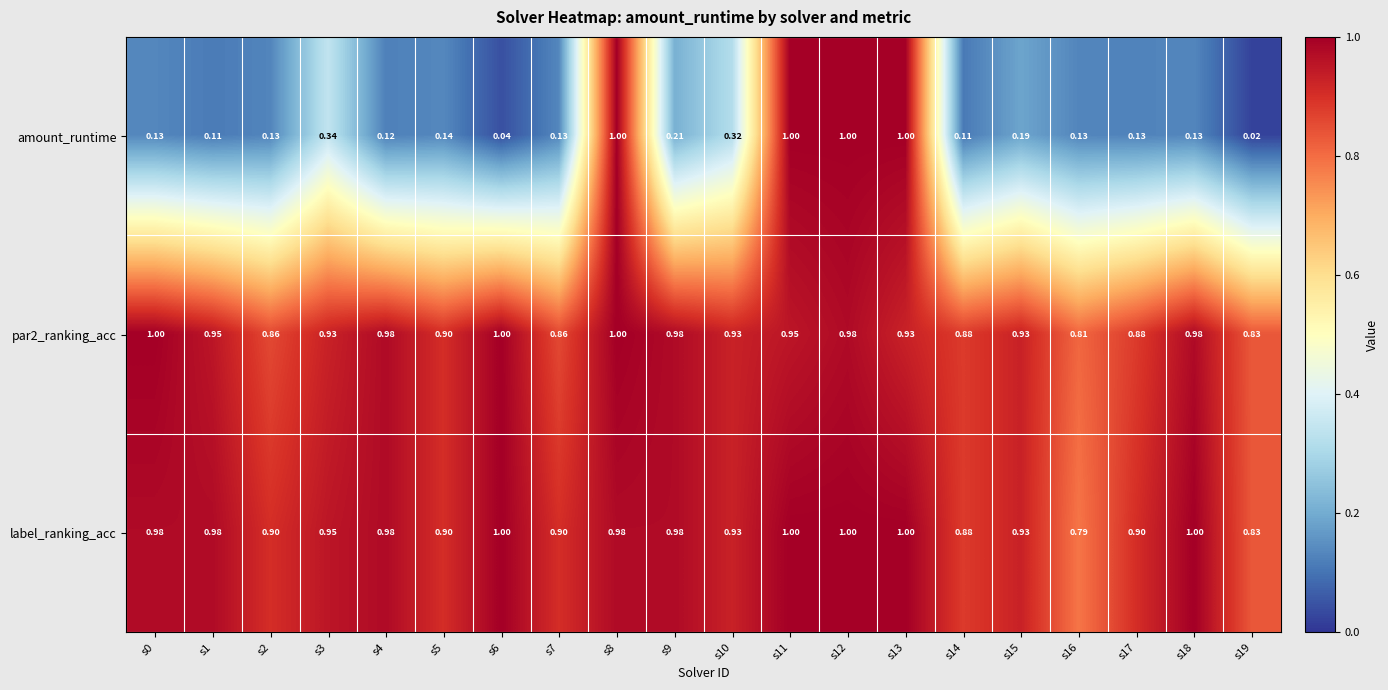

Which series has the largest total across all categories?

label_ranking_acc